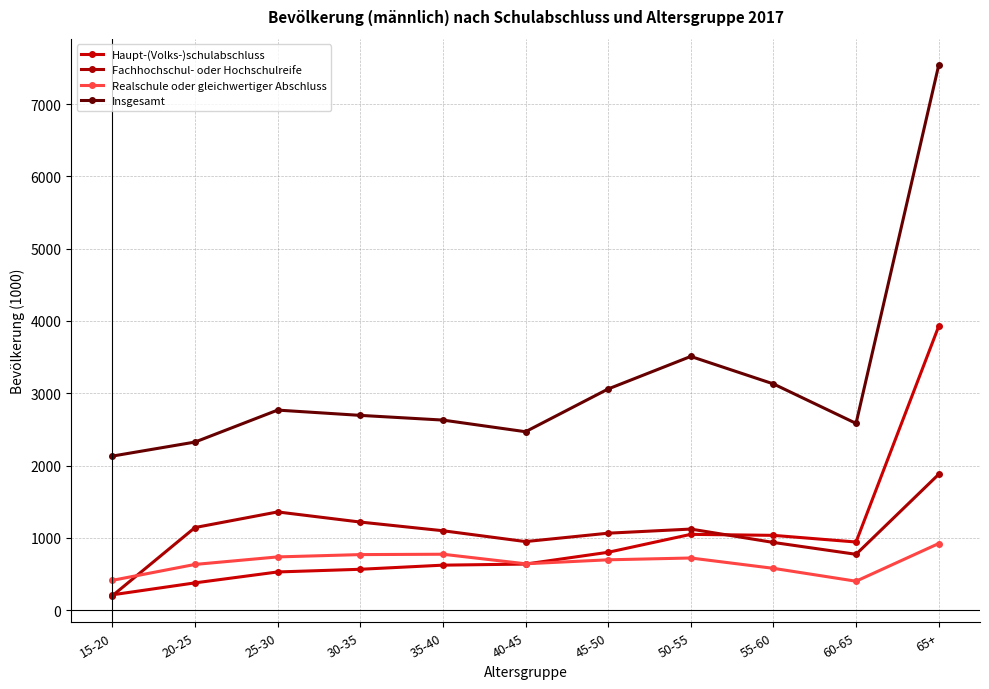

Does the chart have visible grid lines?

Yes